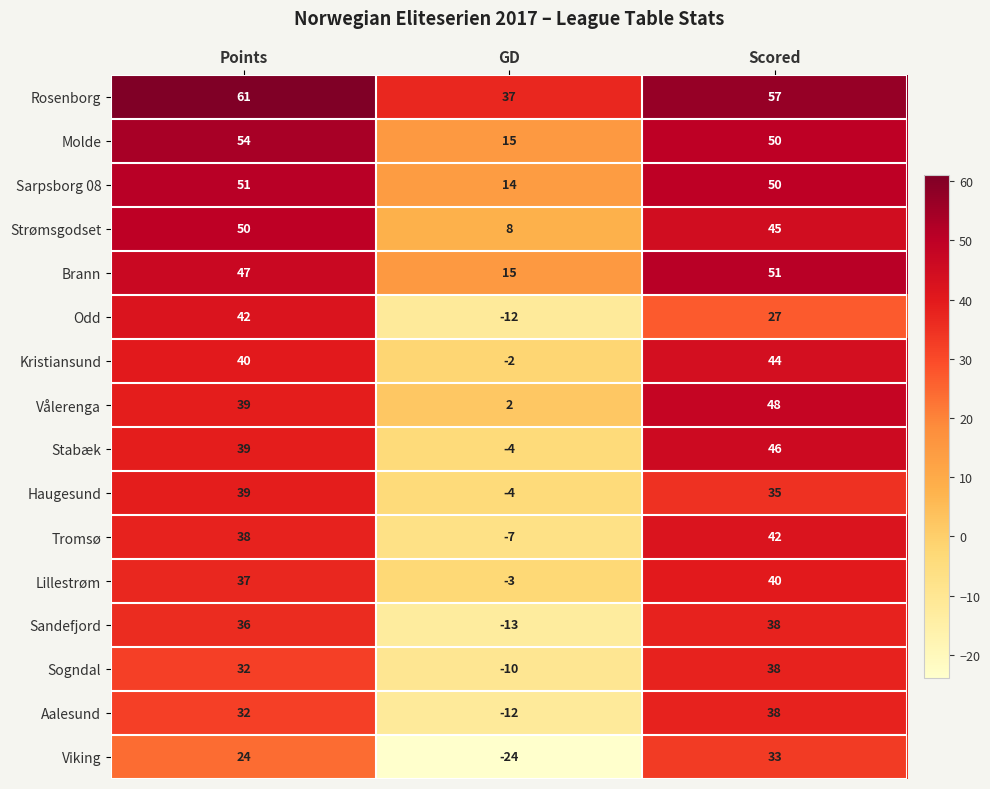

What value does the Tromsø series have at Points?

38